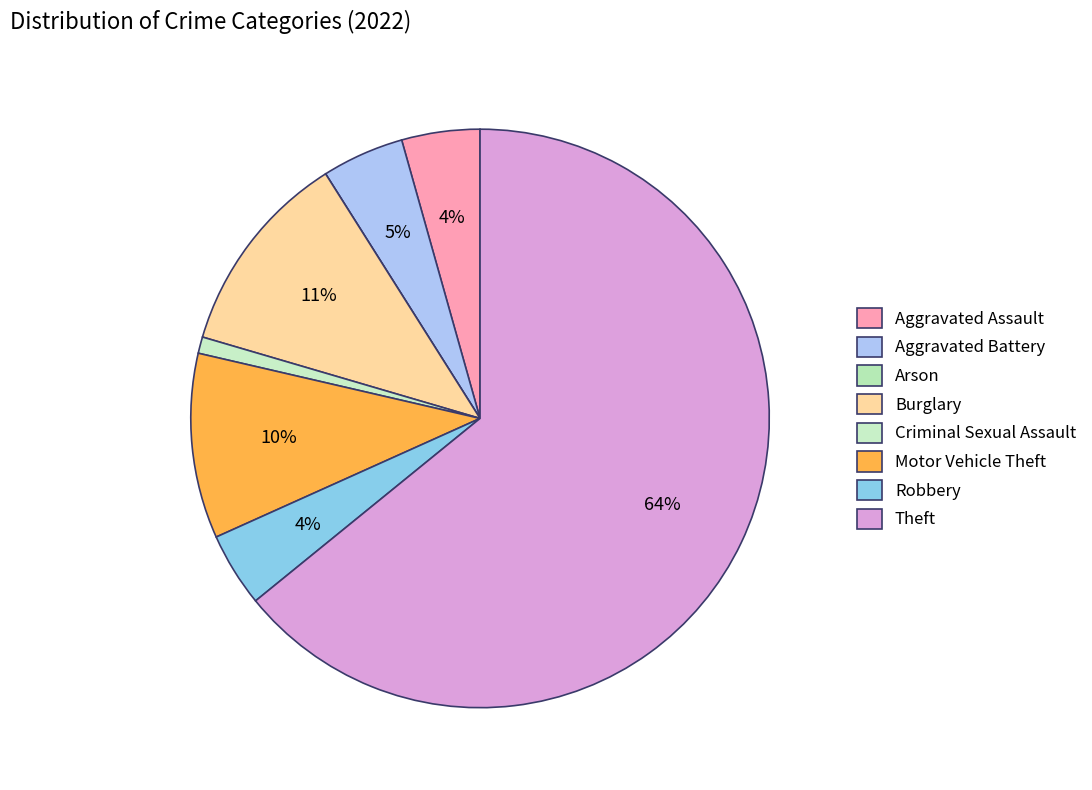

The Criminal Sexual Assault slice represents 1% of the pie. True or false?

True